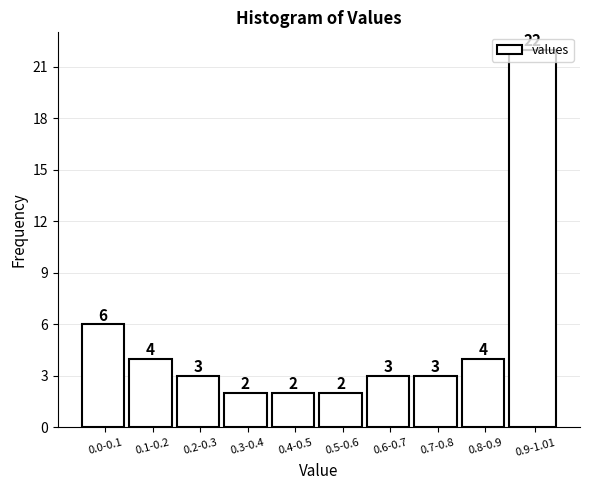

What is the ratio of the value at 0.5-0.6 to the value at 0.3-0.4?

1.0